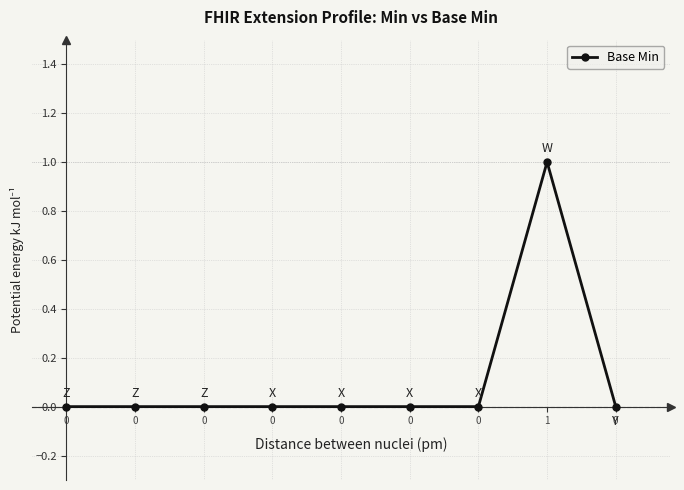

Is it true that the value at 0 is -1?

False